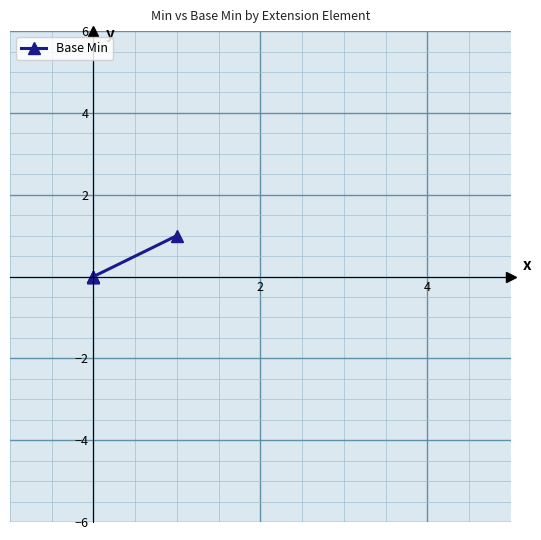

Does the chart display data point markers on the line(s)?

Yes